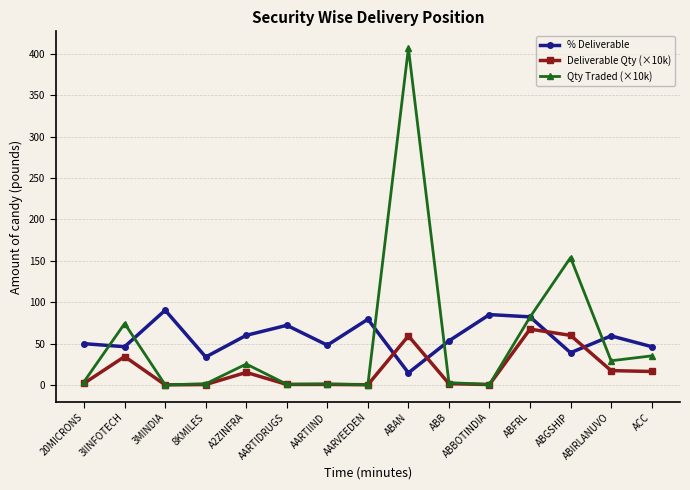

Which label corresponds to the largest value in the chart?

ABAN